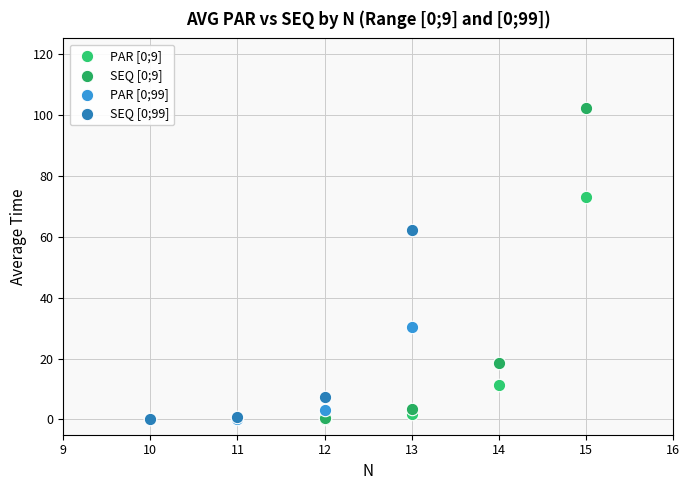

Which series reaches the maximum Y coordinate?

SEQ [0;9]